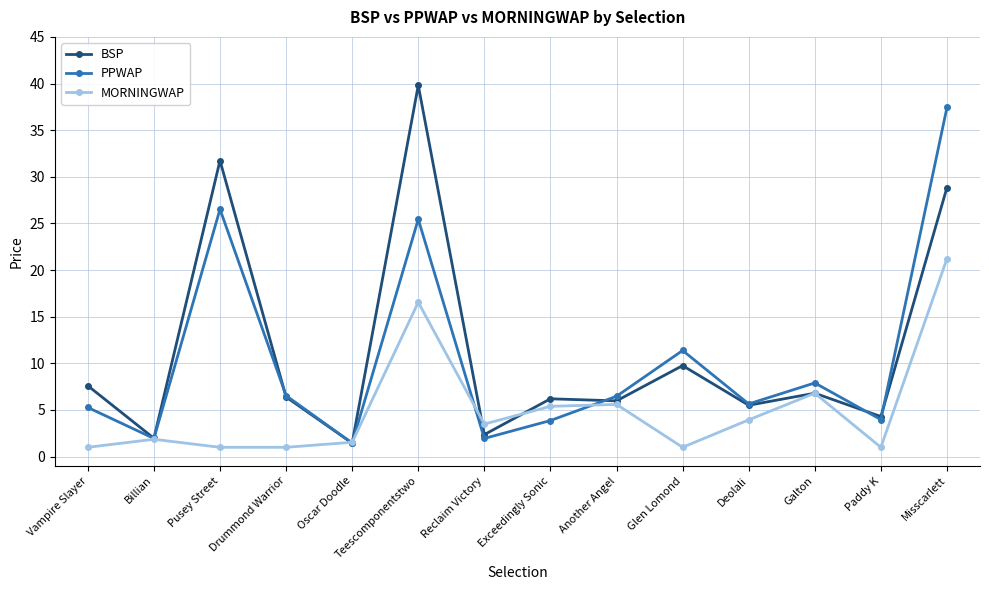

Where is MORNINGWAP nearest to the value 11?

Galton